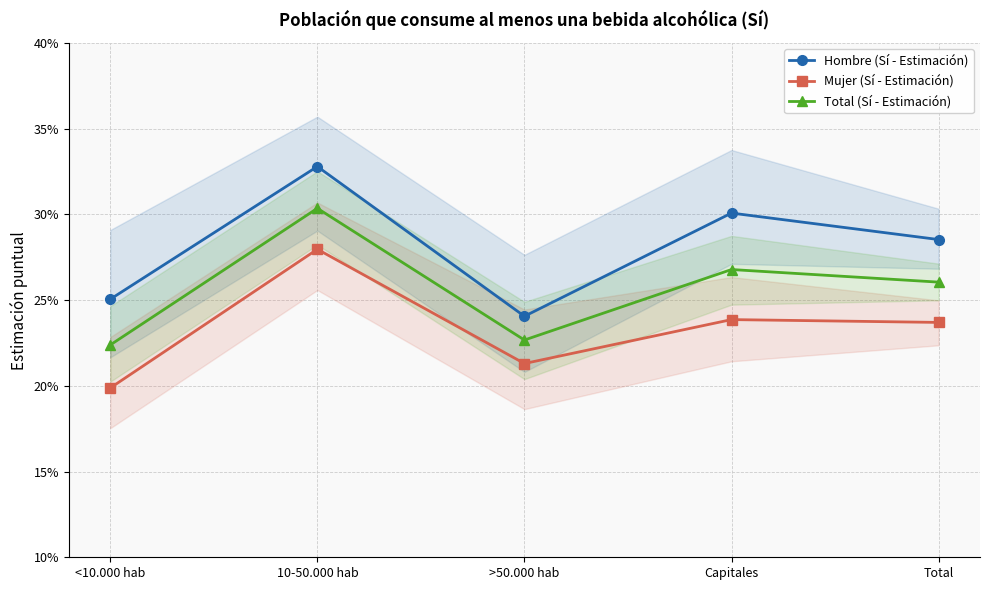

What is the difference between the maximum and minimum values in the Mujer (Sí - Estimación) series?

0.1